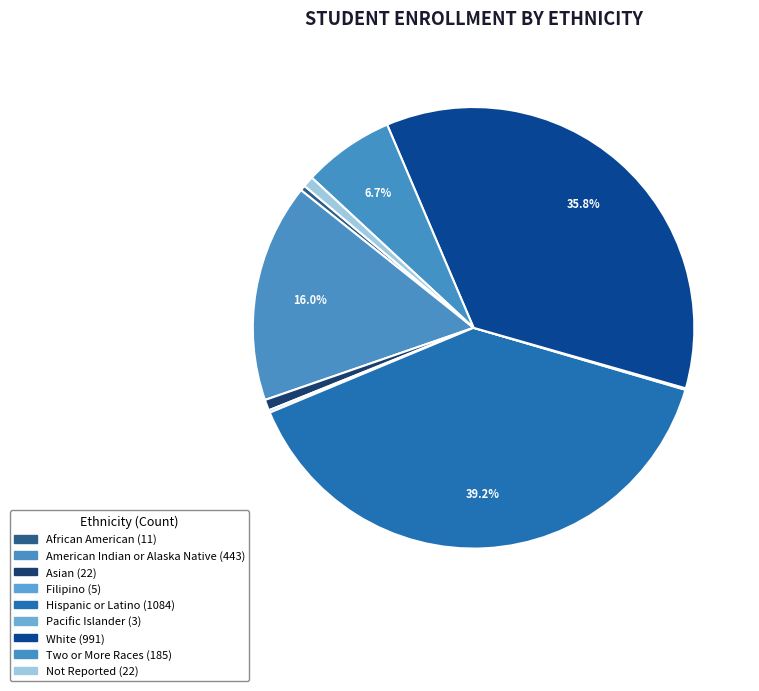

What percentage do Two or More Races and Hispanic or Latino together represent?

45.9%